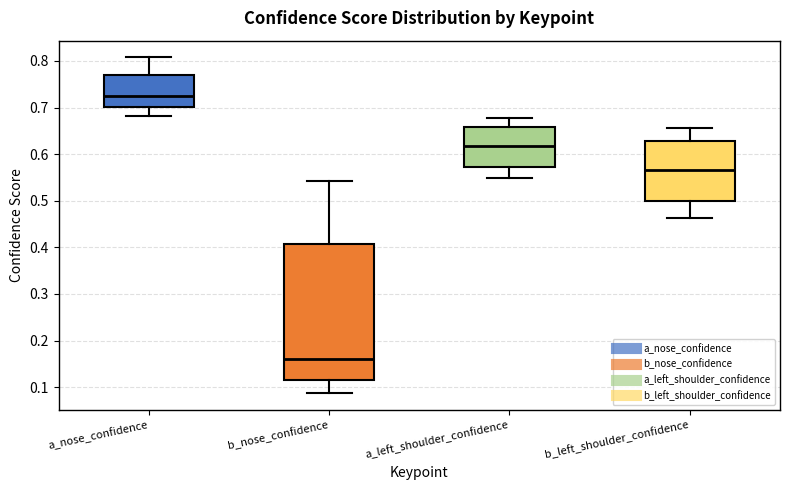

Which box is the tallest, from its lower edge to its upper edge?

b_nose_confidence